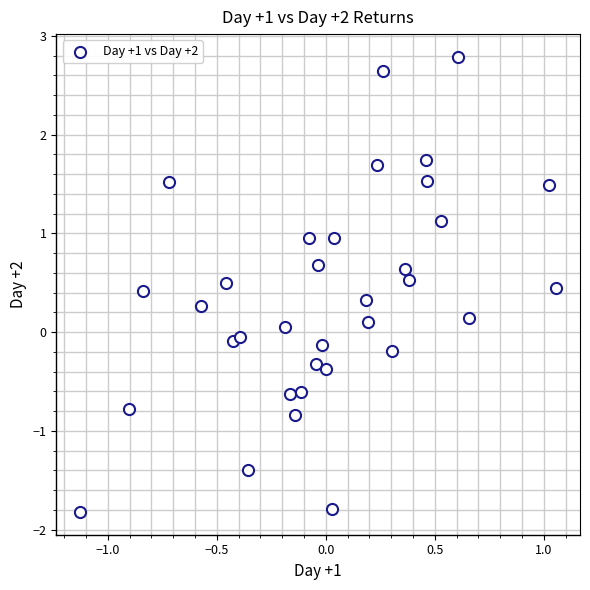

What is the range of Y values (max minus min)?

4.6